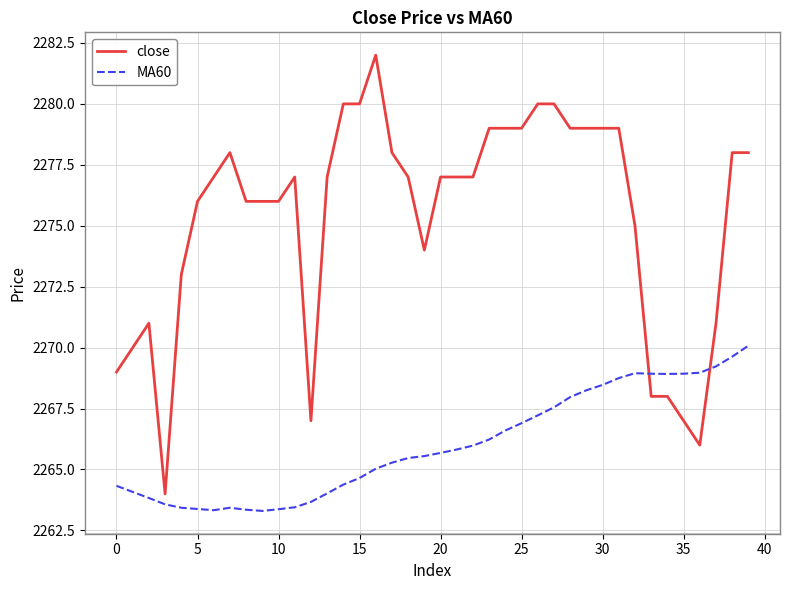

What is the minimum value for MA60?

2263.3